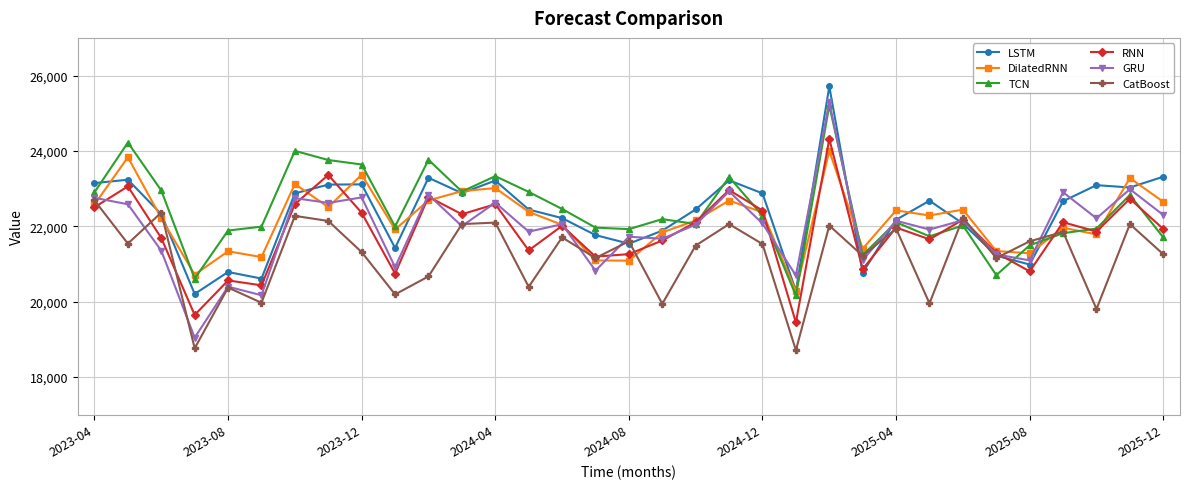

What is the value of the GRU point at the 14th from the left?

21857.3